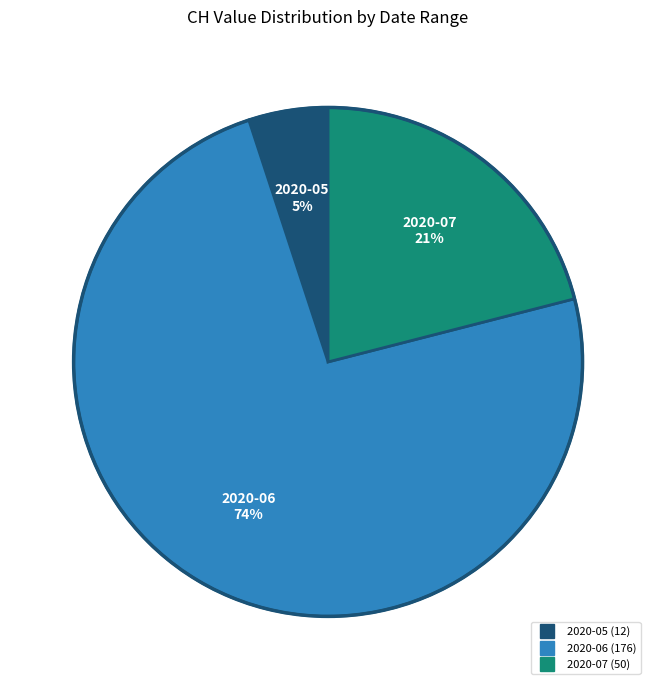

Is there a majority slice in this chart?

Yes